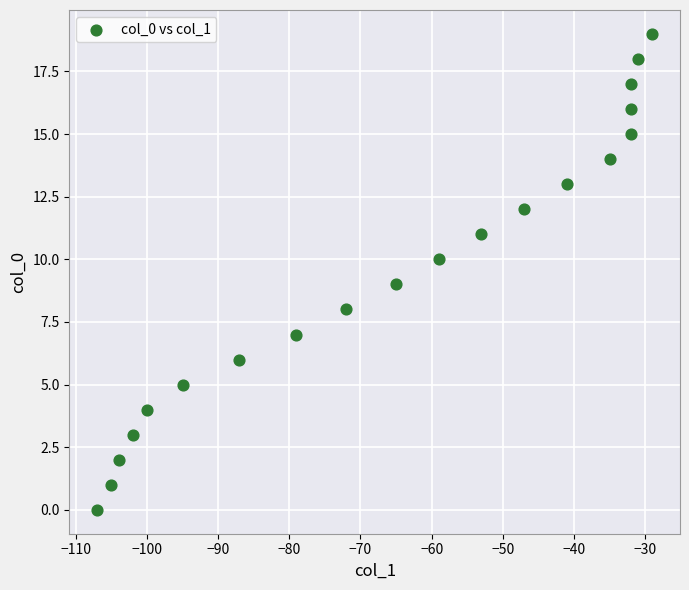

What is the range of Y values (max minus min)?

19